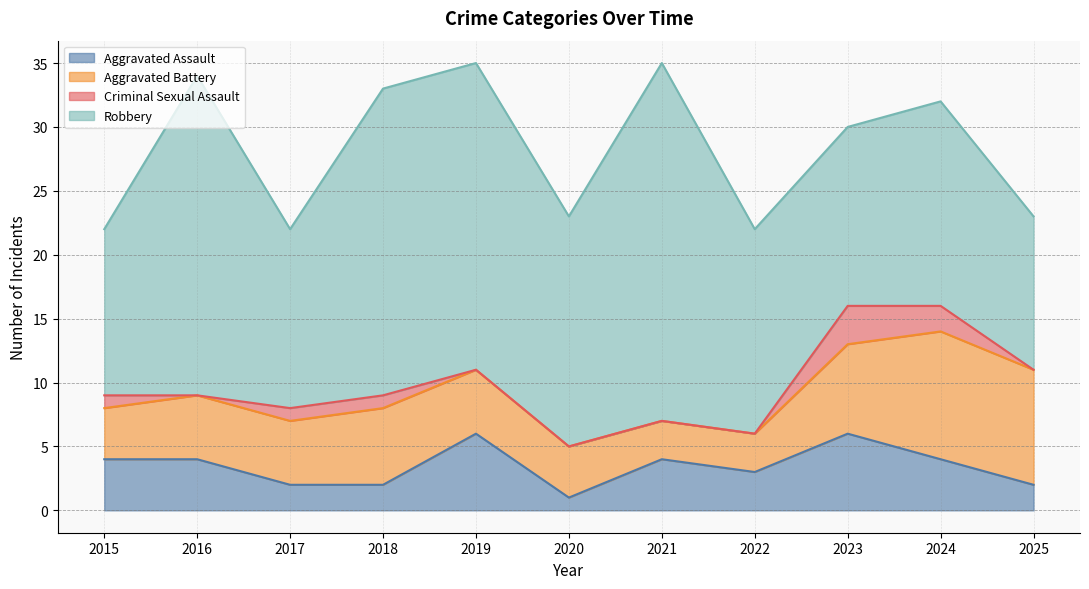

How many data points in Robbery are above 16?

5